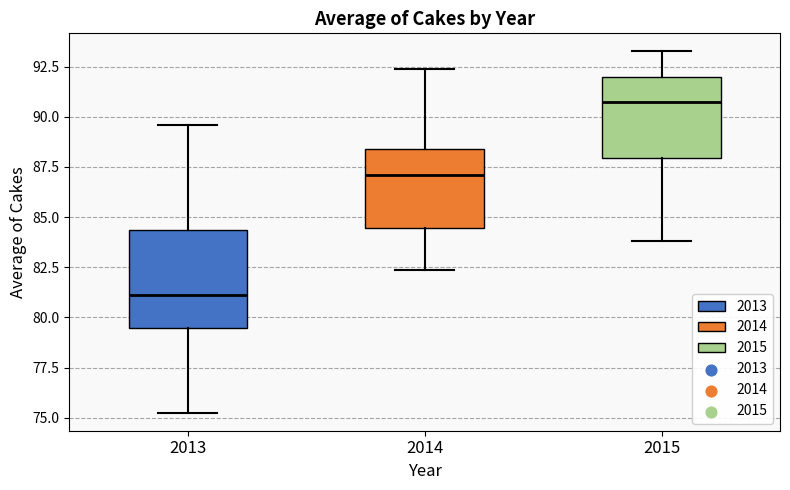

Reading left to right, read every box against the y-axis: the position of its median line, the range the box covers, and the ends of its whiskers. The values are not printed on the chart, so give them approximately, as read against the axis.

2013: median 81.0, box 79.5 to 84.5, whiskers 75.5 to 89.5
2014: median 87.0, box 84.5 to 88.5, whiskers 82.5 to 92.5
2015: median 91.0, box 88.0 to 92.0, whiskers 84.0 to 93.5